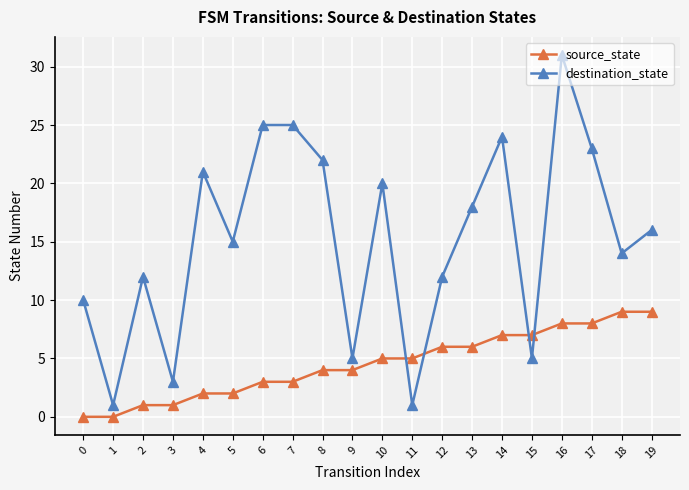

Does the chart display data point markers on the line(s)?

Yes